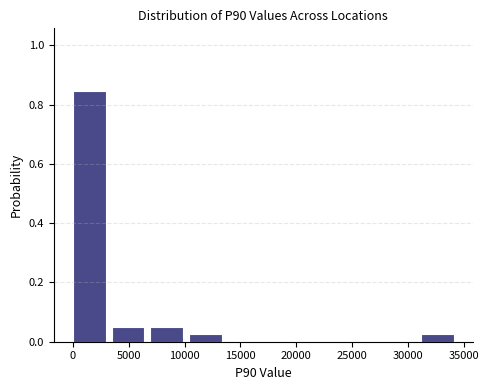

How tall is the bar that spans 31000 to 34500 on the x-axis? Neither the bar edges nor the heights are printed on the chart, so give them approximately, as read against the axes.

0.02